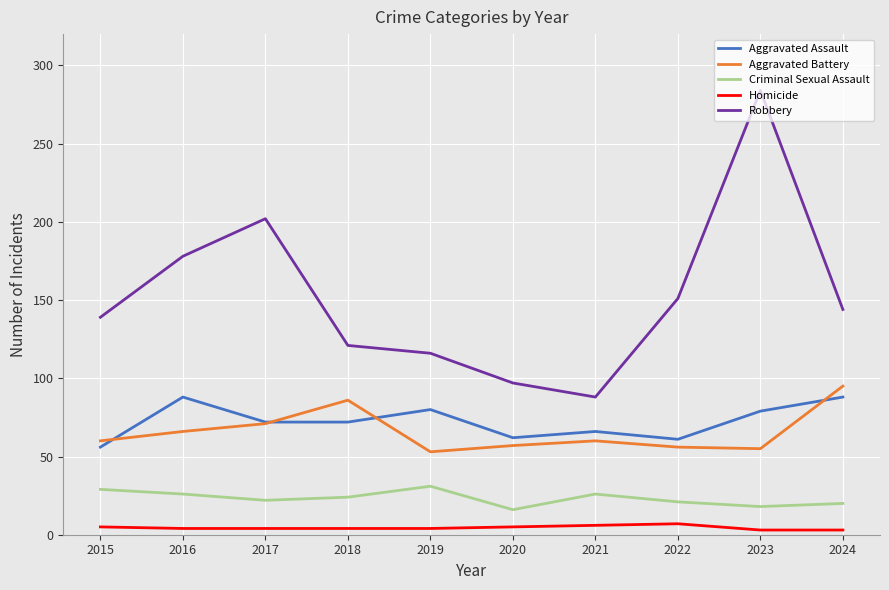

Which series has the largest range (max minus min)?

Robbery